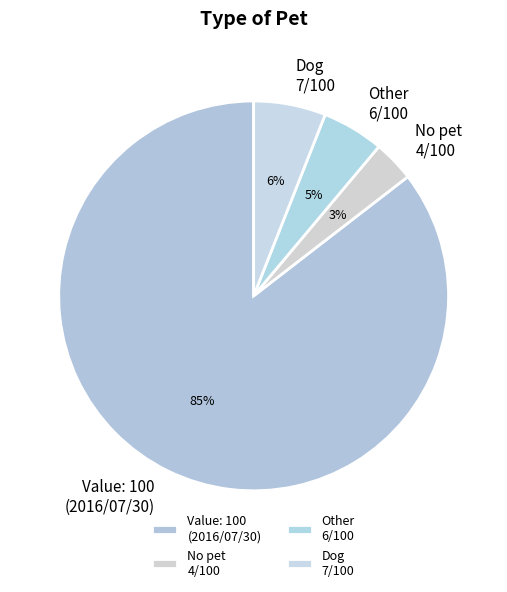

How many slices are in this pie chart?

4